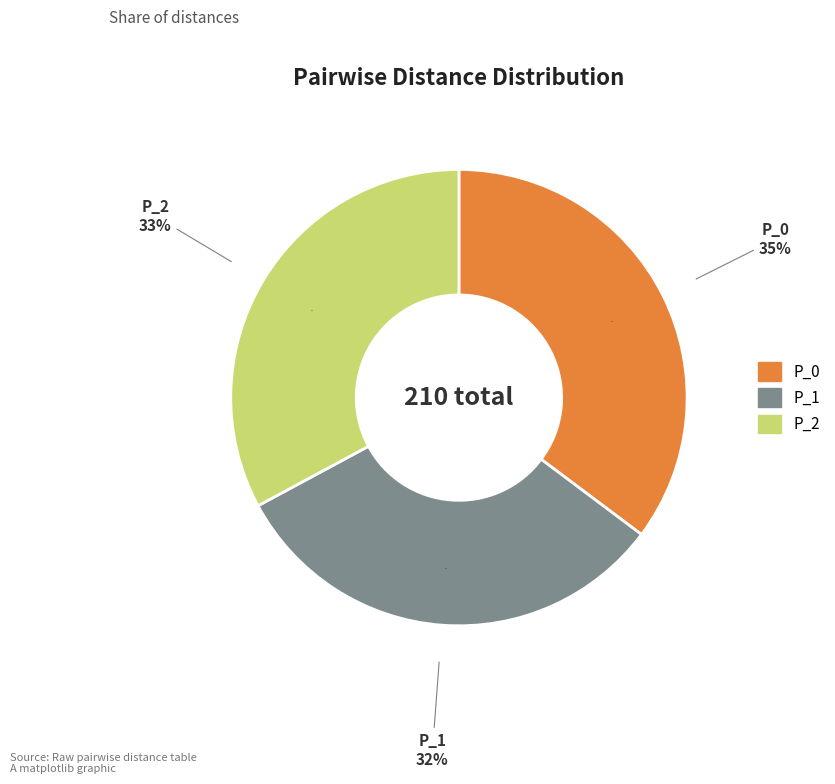

Does any single category account for the majority?

No